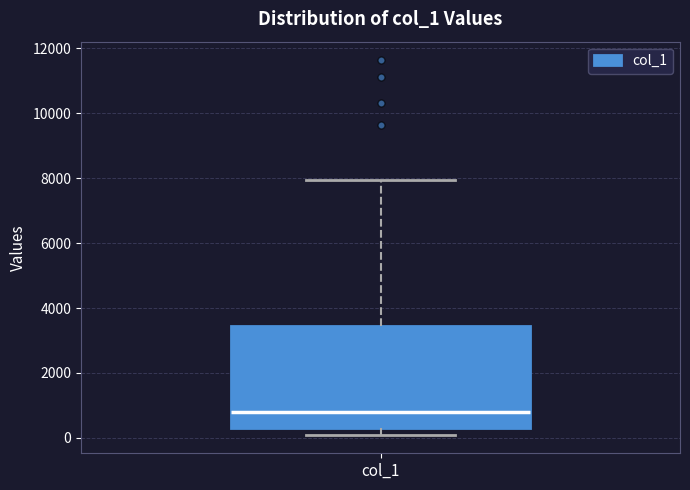

Transcribe this box plot: give where the median line is, the range the box spans, and where the two whiskers end, as read against the y-axis. The values are not printed on the chart, so give them approximately, as read against the axis.

median 800, box 200 to 3400, whiskers 200 (just below the box's lower edge) to 8000